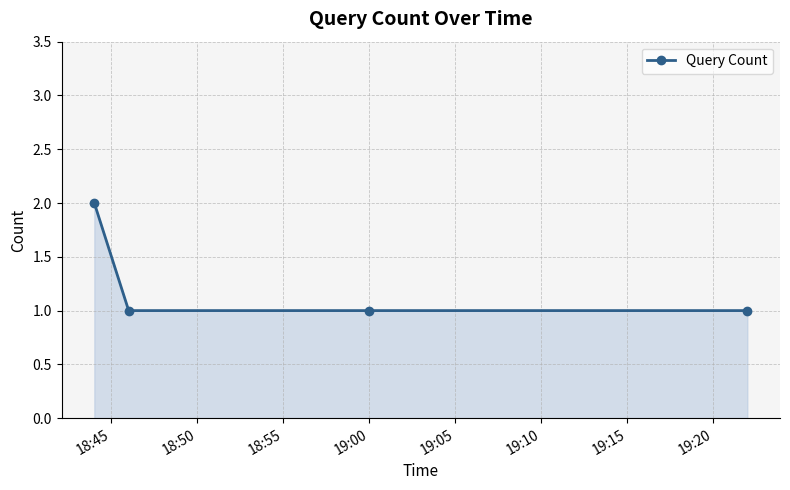

What is the sum of all values?

5